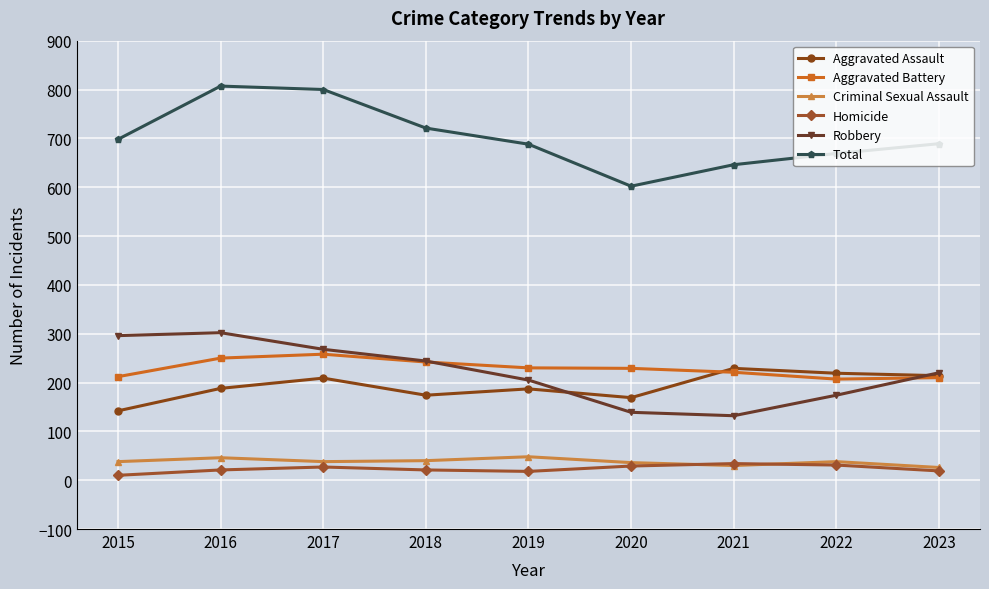

At how many categories does at least one series exceed 482?

9